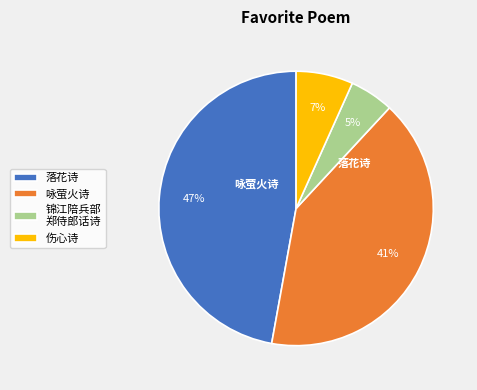

Combined, do 伤心诗 and 咏萤火诗 account for over 50%?

No